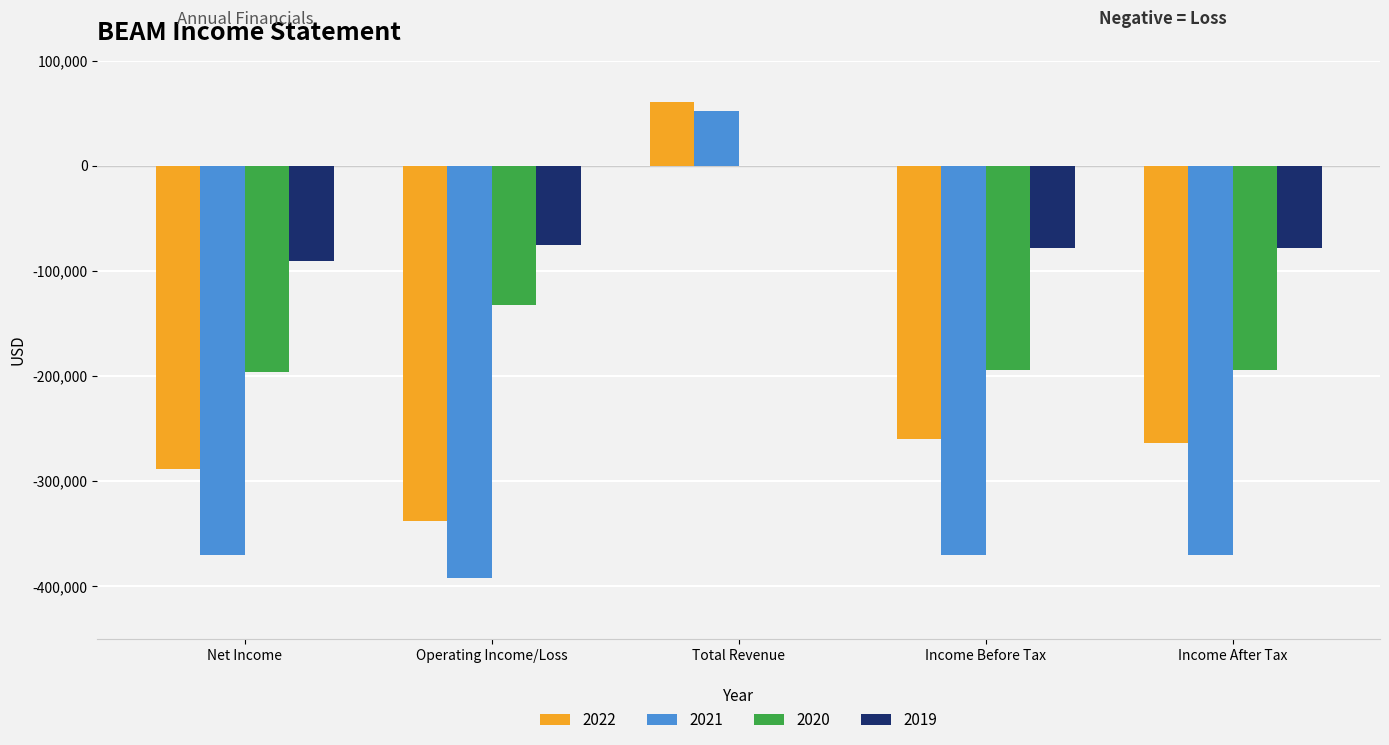

Is the value of 2020 at Total Revenue greater than the value of 2021 at Operating Income/Loss?

Yes